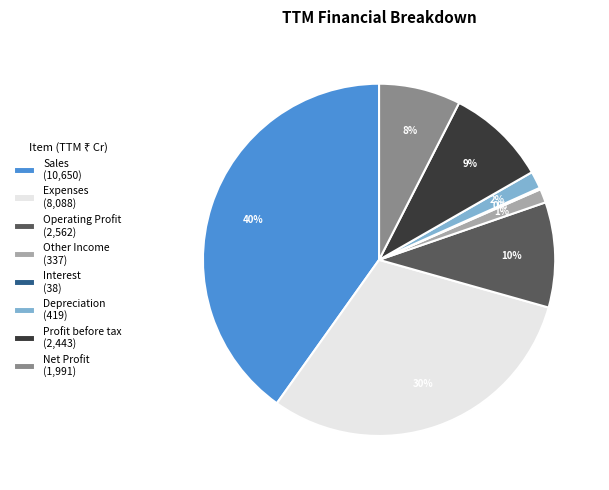

To the nearest percent, what is the difference between the largest and smallest slice percentages?

40%